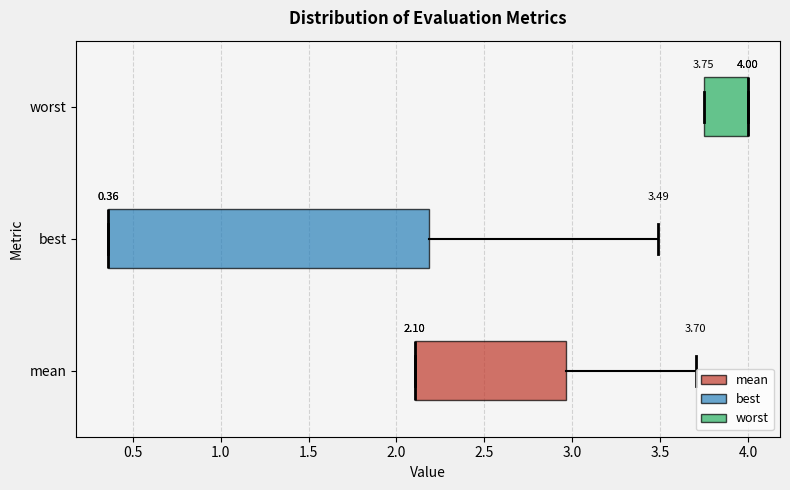

Which box is the widest, from its left edge to its right edge?

best